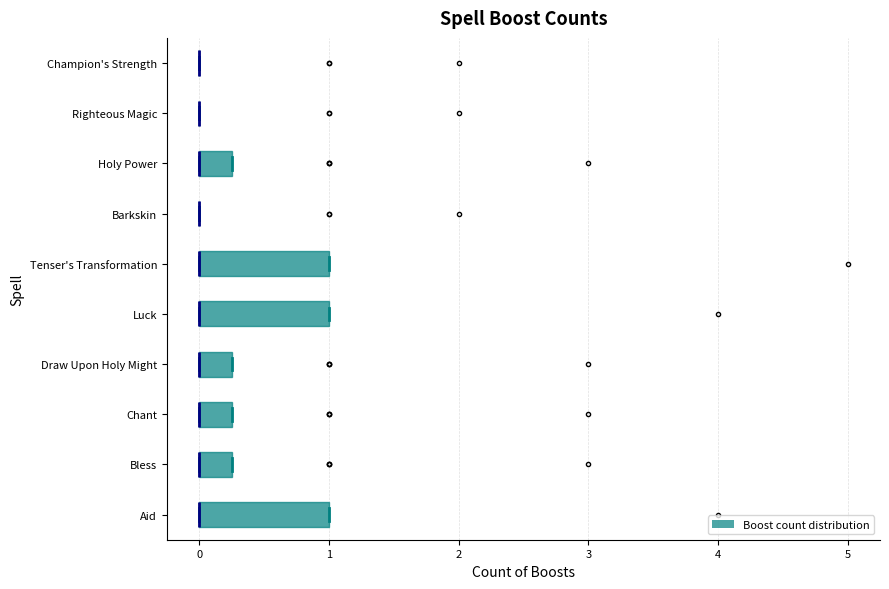

Reading bottom to top, transcribe this box plot: for each box, give where its median line is, the range the box spans, and where its two whiskers end, as read against the x-axis. The values are not printed on the chart, so give them approximately, as read against the axis.

Aid: median 0.0 (drawn on the box's left edge), box 0.0 to 1.0, whiskers 0.0 to 1.0
Bless: median 0.0 (drawn on the box's left edge), box 0.0 to 0.3, whiskers 0.0 to 0.3
Chant: median 0.0 (drawn on the box's left edge), box 0.0 to 0.3, whiskers 0.0 to 0.3
Draw Upon Holy Might: median 0.0 (drawn on the box's left edge), box 0.0 to 0.3, whiskers 0.0 to 0.3
Luck: median 0.0 (drawn on the box's left edge), box 0.0 to 1.0, whiskers 0.0 to 1.0
Tenser's Transformation: median 0.0 (drawn on the box's left edge), box 0.0 to 1.0, whiskers 0.0 to 1.0
Barkskin: box collapsed to a line at 0.0, whiskers 0.0 to 0.0
Holy Power: median 0.0 (drawn on the box's left edge), box 0.0 to 0.3, whiskers 0.0 to 0.3
Righteous Magic: box collapsed to a line at 0.0, whiskers 0.0 to 0.0
Champion's Strength: box collapsed to a line at 0.0, whiskers 0.0 to 0.0